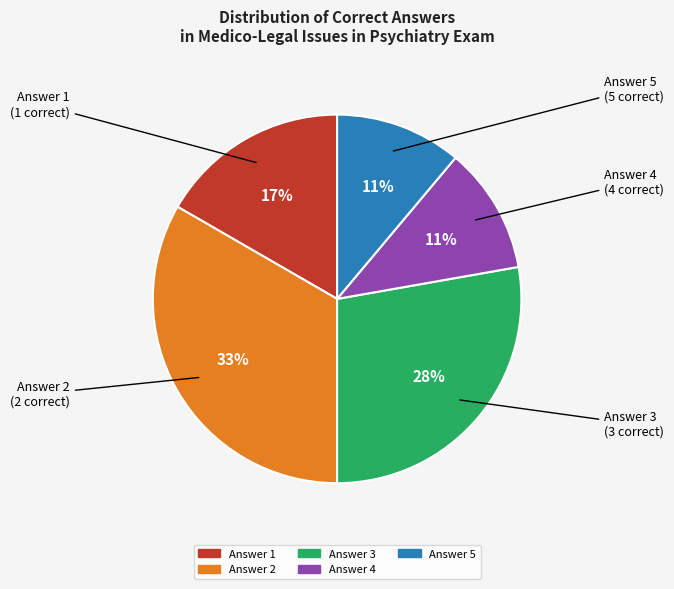

Is there any slice that represents more than half of the pie?

No